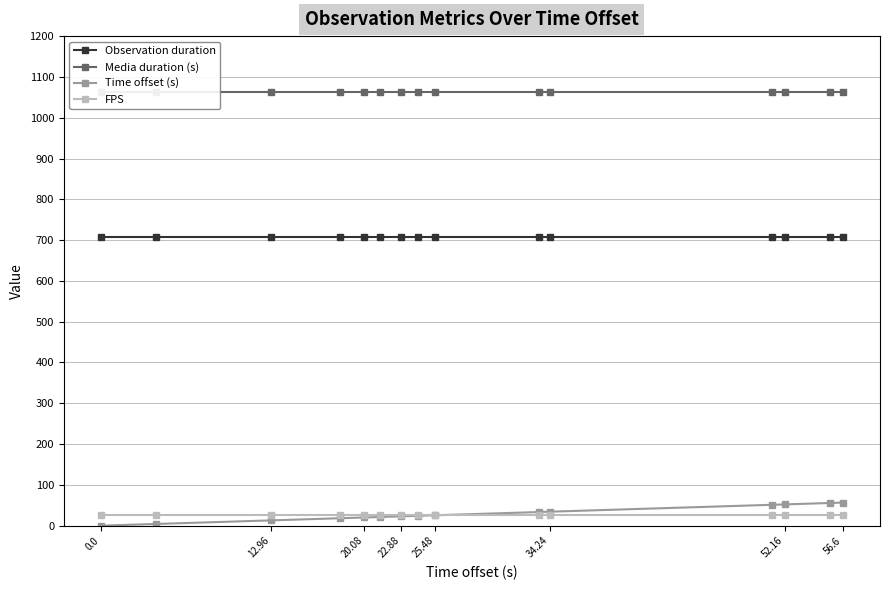

How many lines are shown in the chart?

4